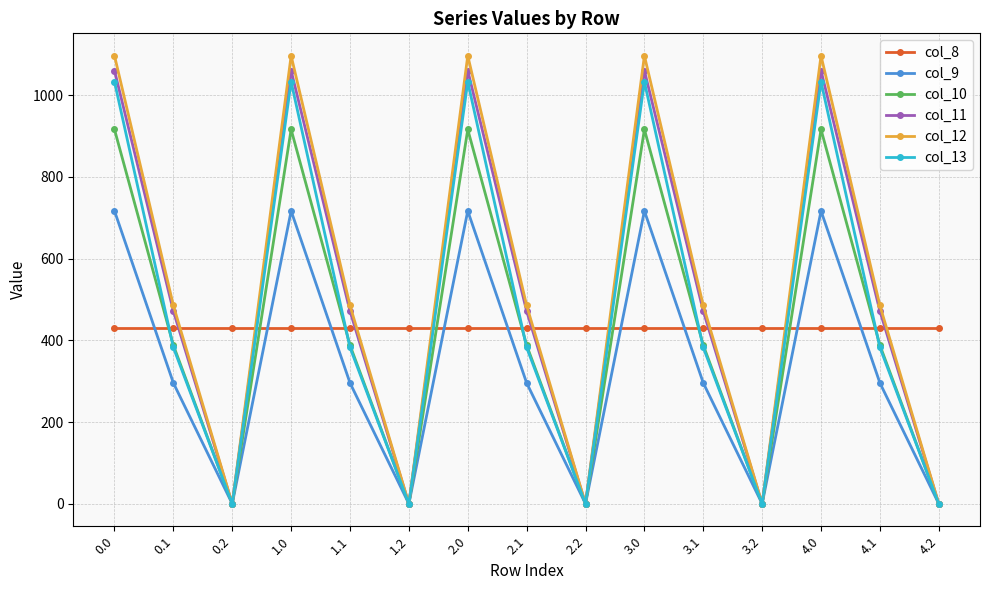

What is the spread (max minus min) of values at 1.0?

666.4